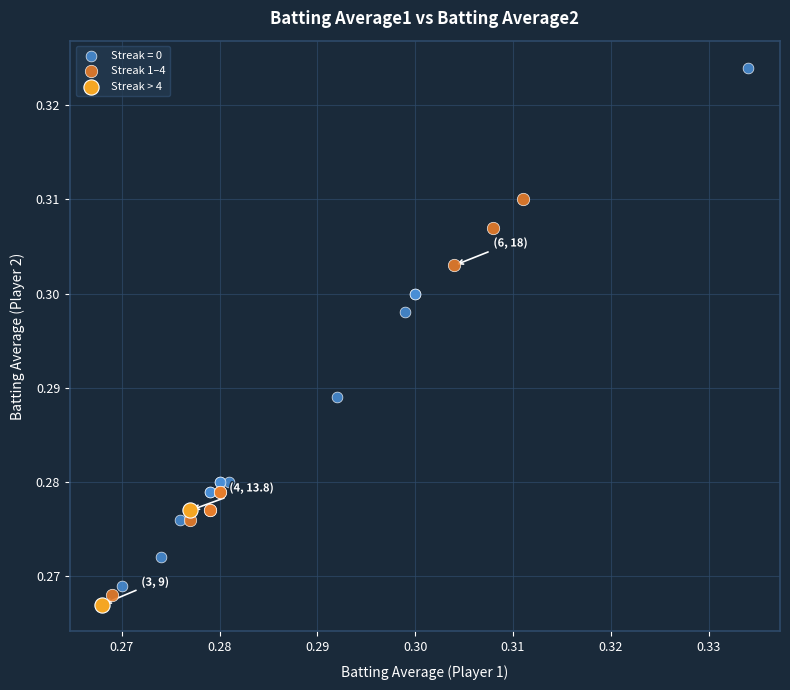

What are all the series names shown in the legend?

Streak = 0, Streak 1–4, Streak > 4